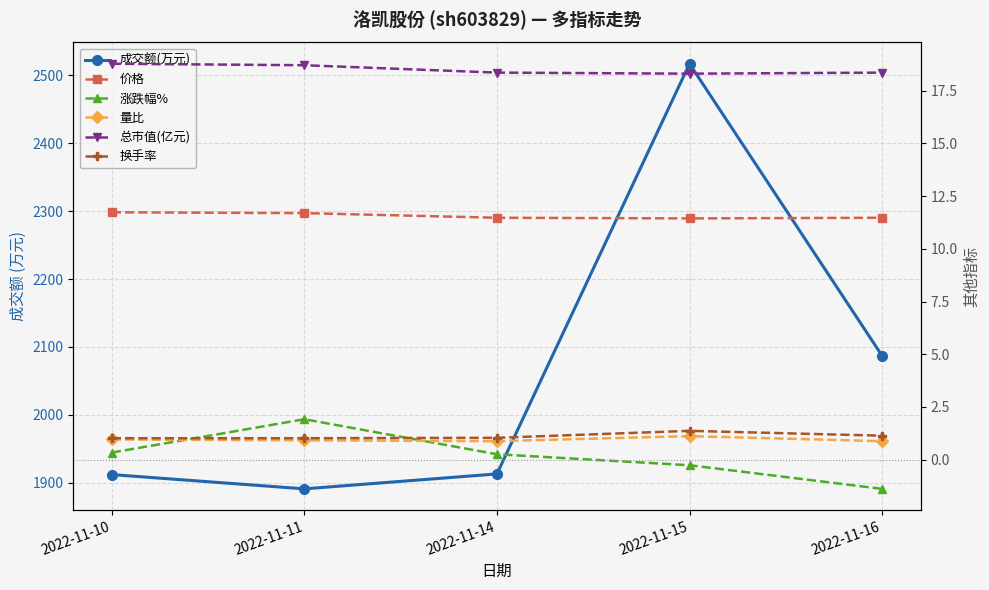

After their last crossing, which series has the higher values: 量比 or 涨跌幅%?

量比